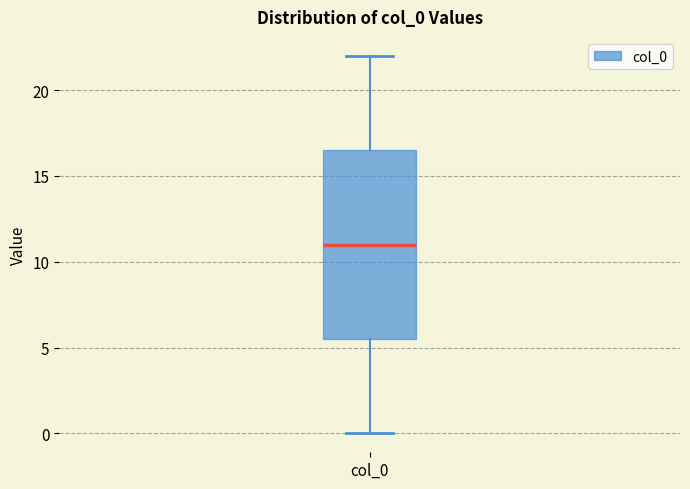

Read this box plot against the y-axis: the position of the median line, the range covered by the box, and the ends of both whiskers. The values are not printed on the chart, so give them approximately, as read against the axis.

median 11.0, box 5.5 to 16.5, whiskers 0.0 to 22.0